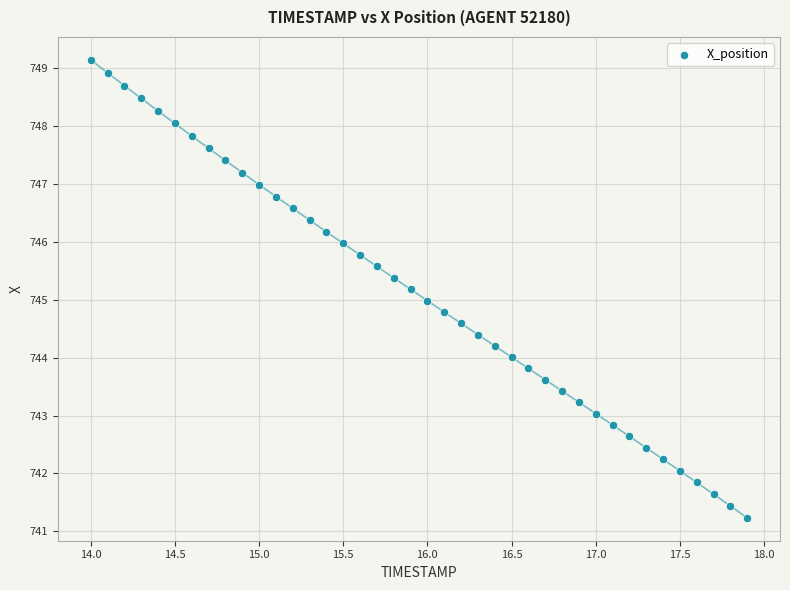

What is the range of X values (max minus min)?

3.9